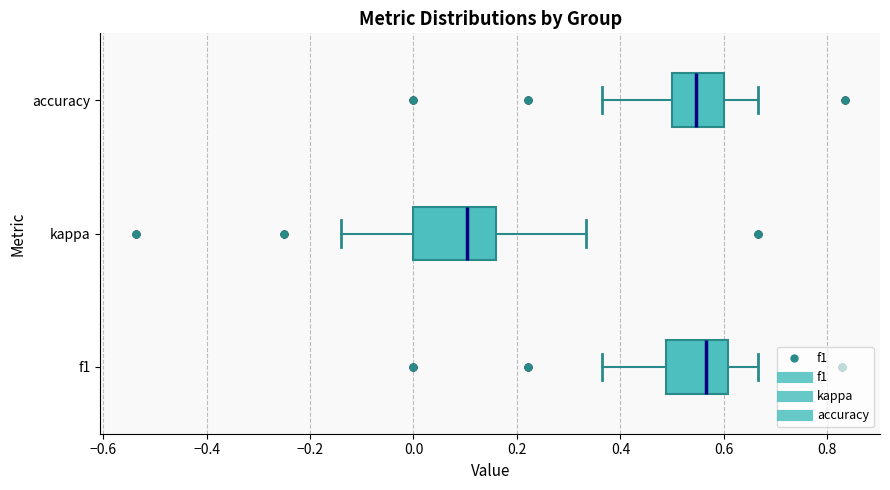

Reading bottom to top, read every box against the x-axis: the position of its median line, the range the box covers, and the ends of its whiskers. The values are not printed on the chart, so give them approximately, as read against the axis.

f1: median 0.56, box 0.48 to 0.60, whiskers 0.36 to 0.66
kappa: median 0.10, box 0.00 to 0.16, whiskers -0.14 to 0.34
accuracy: median 0.54, box 0.50 to 0.60, whiskers 0.36 to 0.66